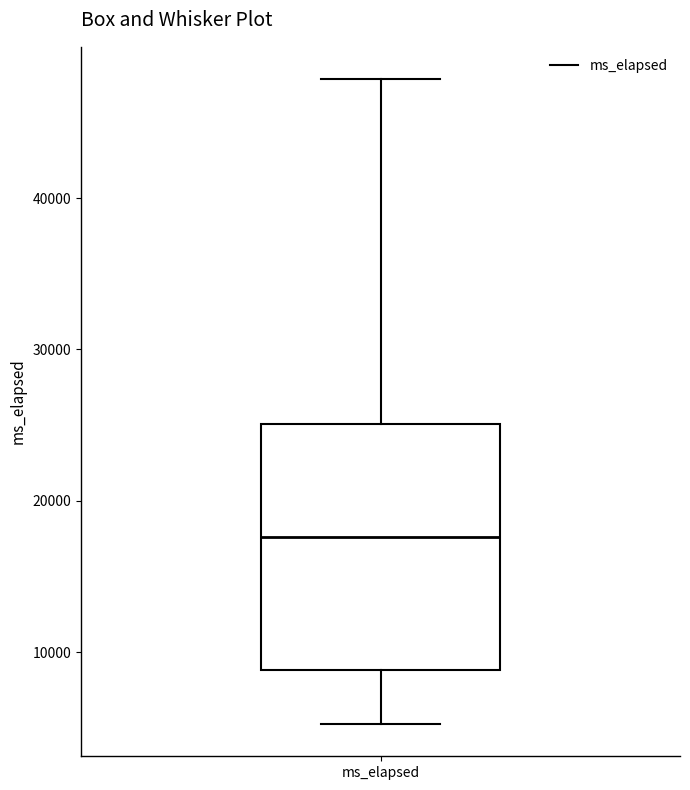

Read this box plot against the y-axis: the position of the median line, the range covered by the box, and the ends of both whiskers. The values are not printed on the chart, so give them approximately, as read against the axis.

median 18000, box 9000 to 25000, whiskers 5000 to 48000